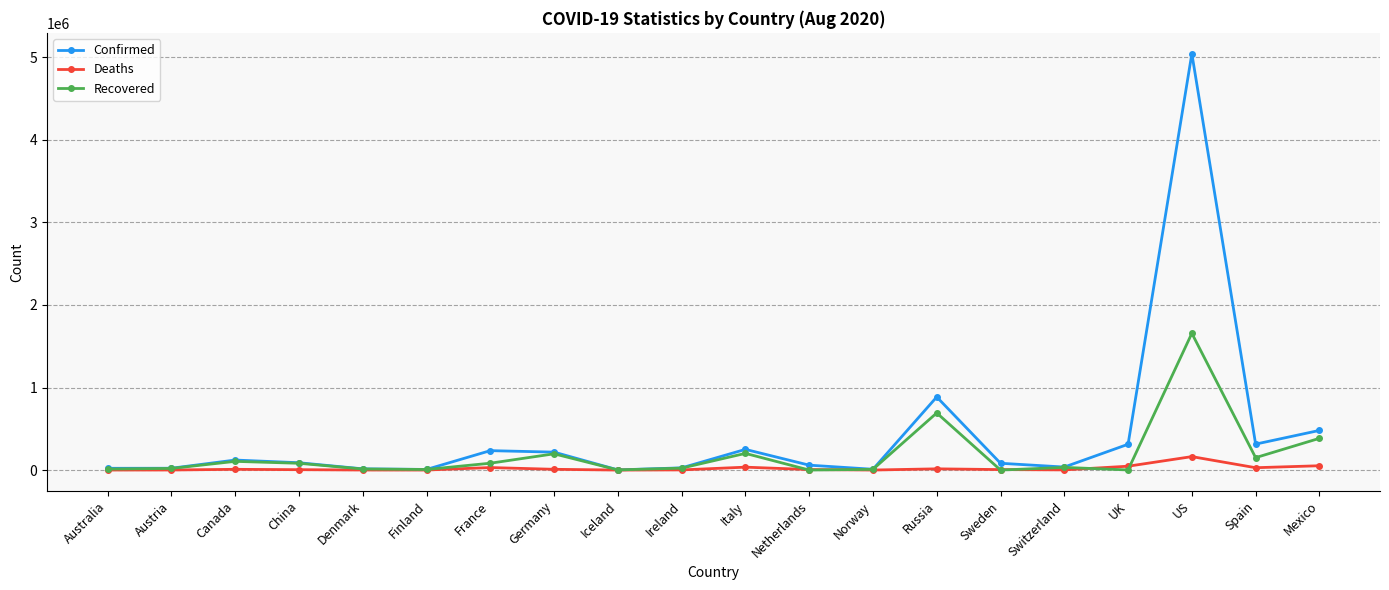

What is the highest value of the Deaths series?

162938